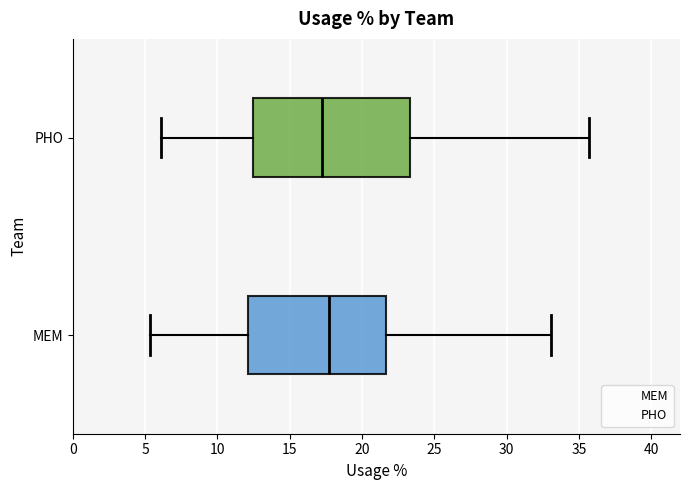

Reading bottom to top, read every box against the x-axis: the position of its median line, the range the box covers, and the ends of its whiskers. The values are not printed on the chart, so give them approximately, as read against the axis.

MEM: median 17.5, box 12.0 to 21.5, whiskers 5.5 to 33.0
PHO: median 17.5, box 12.5 to 23.5, whiskers 6.0 to 35.5